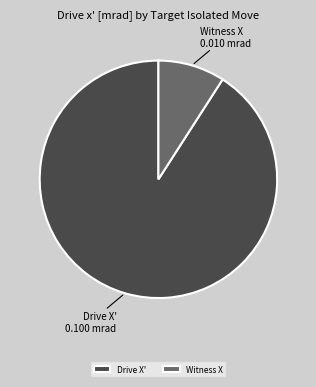

Combined, do Witness X and Drive X' account for over 50%?

Yes